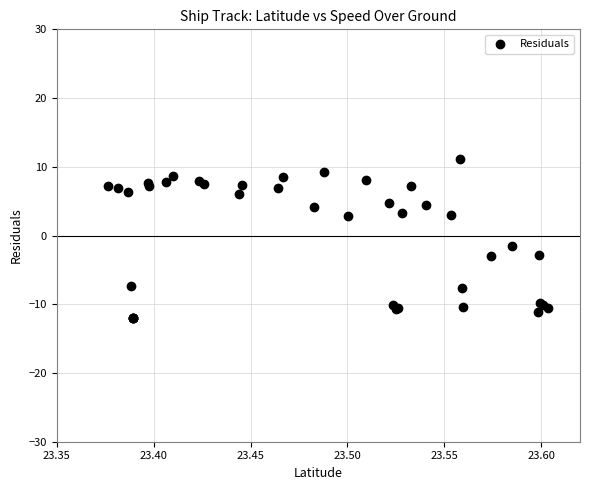

What Y value in the scatter plot is closest to 0?

-1.5